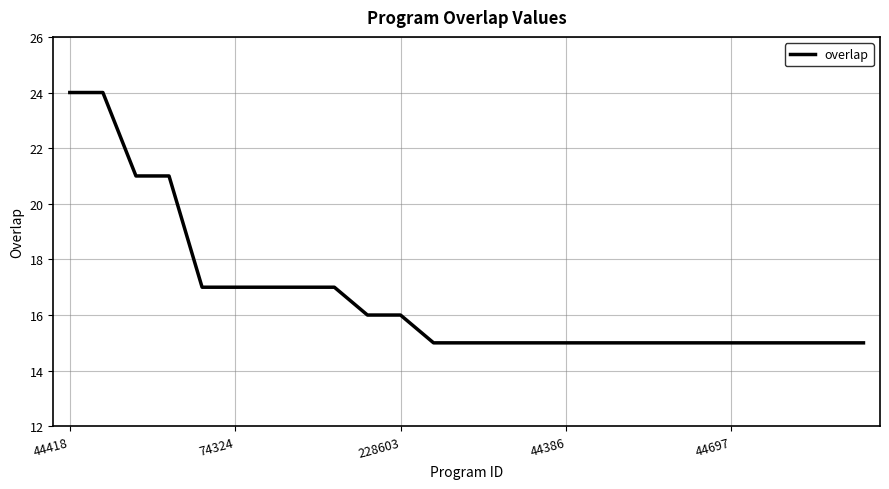

What is the maximum value shown in the chart?

24